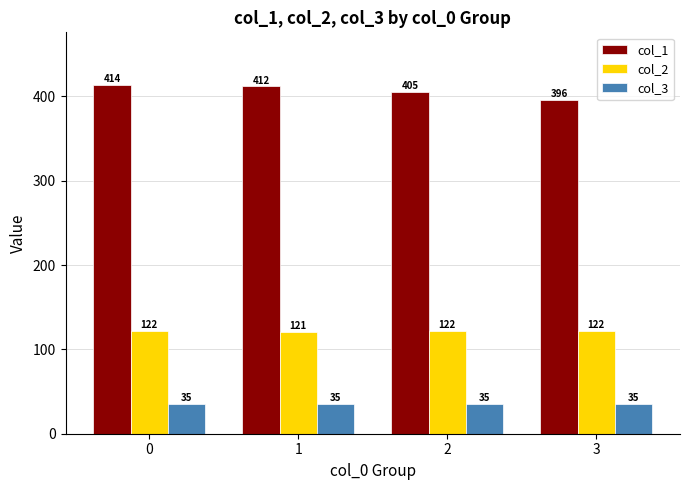

What are all the series names shown in the legend?

col_1, col_2, col_3